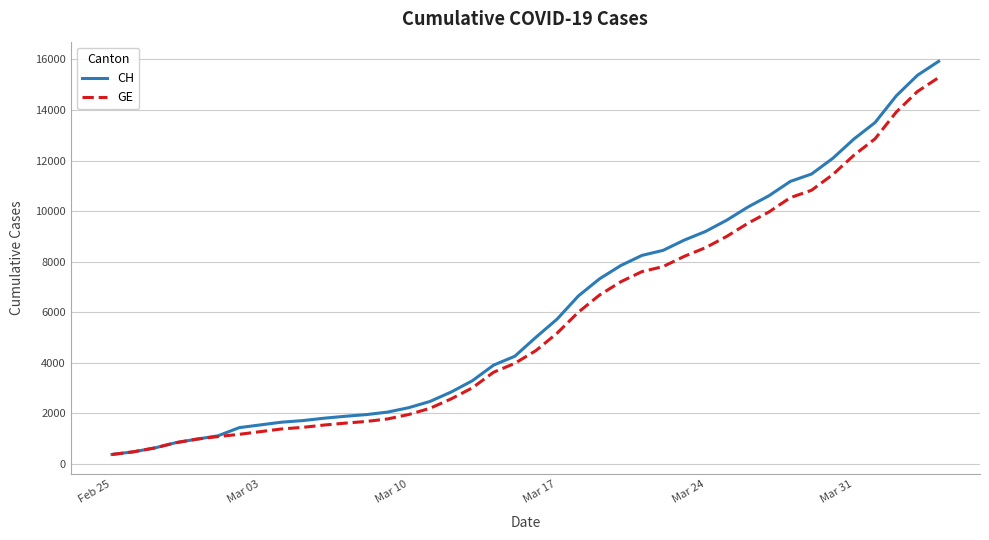

Which series has the largest range (max minus min)?

CH